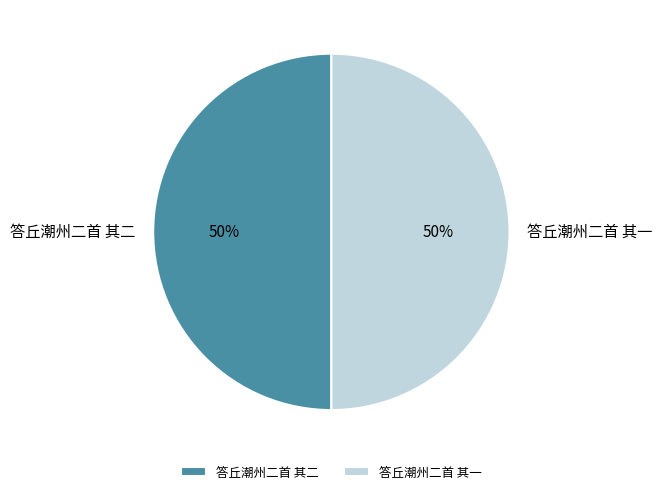

To the nearest percent, what is the average slice percentage?

50%